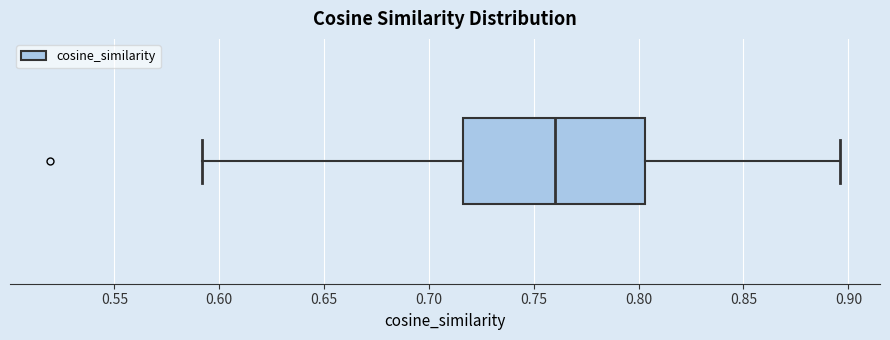

Where does the left whisker of the box end on the x-axis? The values are not printed on the chart, so give them approximately, as read against the axis.

0.590